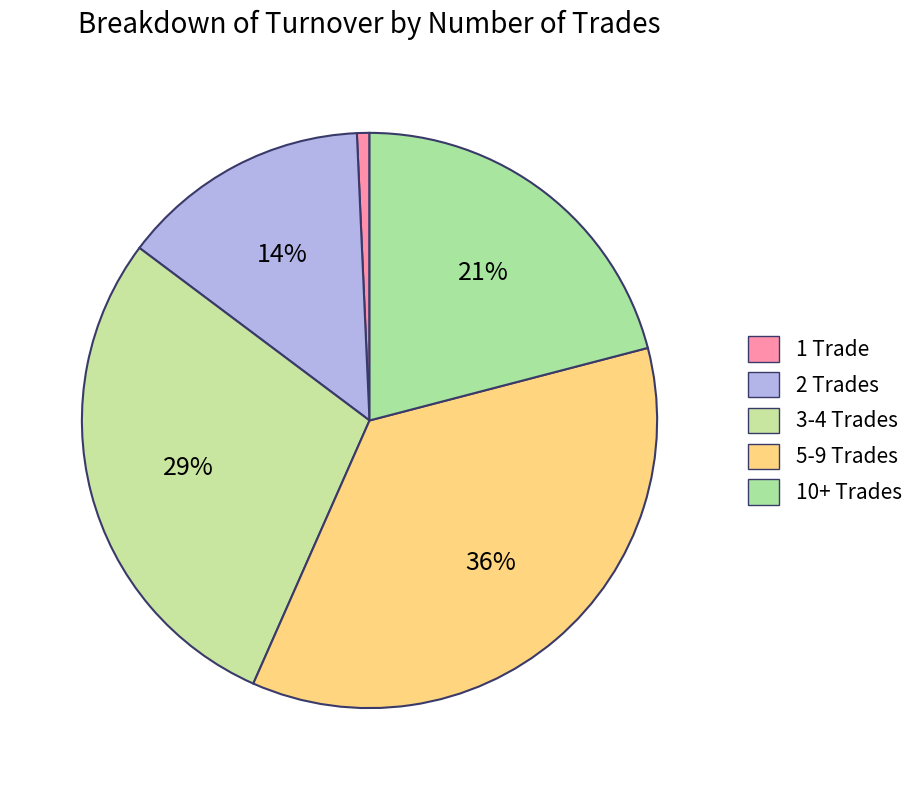

Is there any slice that represents more than half of the pie?

No